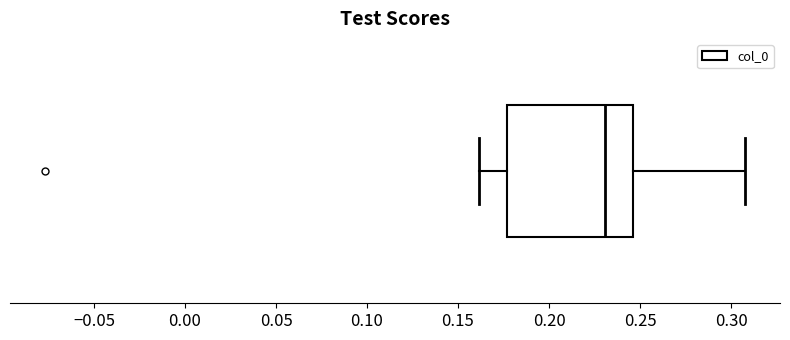

Where is the right edge of the box on the x-axis? The values are not printed on the chart, so give them approximately, as read against the axis.

0.245